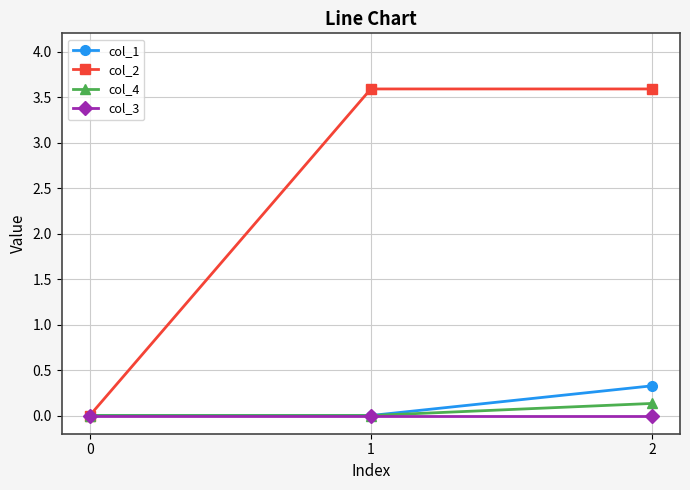

Does the chart display data point markers on the line(s)?

Yes